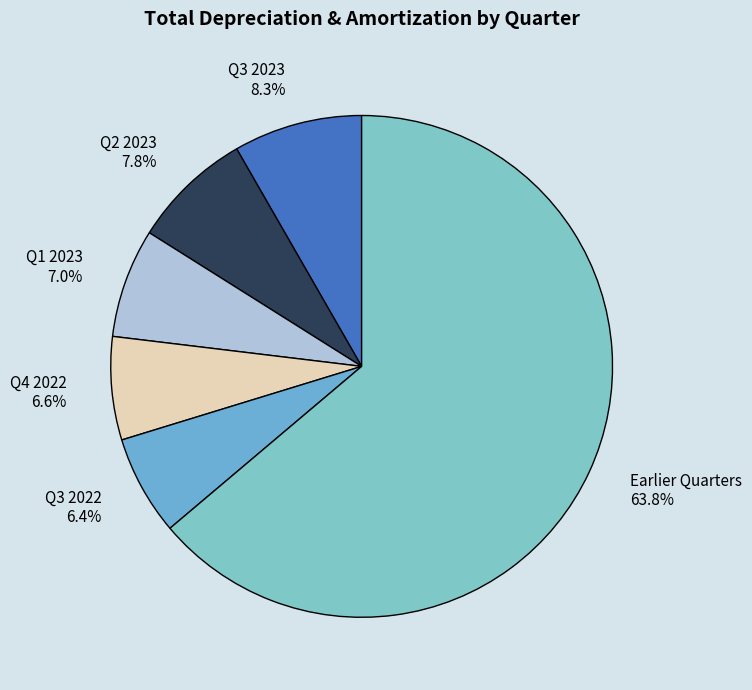

Approximately how many times larger is the value at Q1 2023 compared to Q2 2023?

0.9